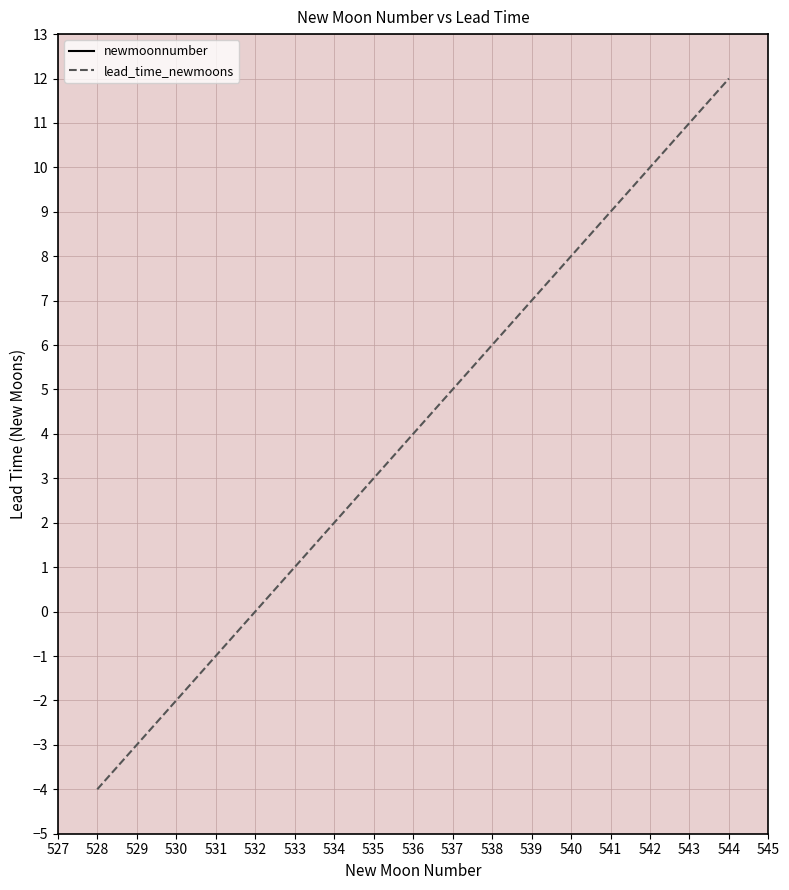

At which label does lead_time_newmoons reach its minimum?

528